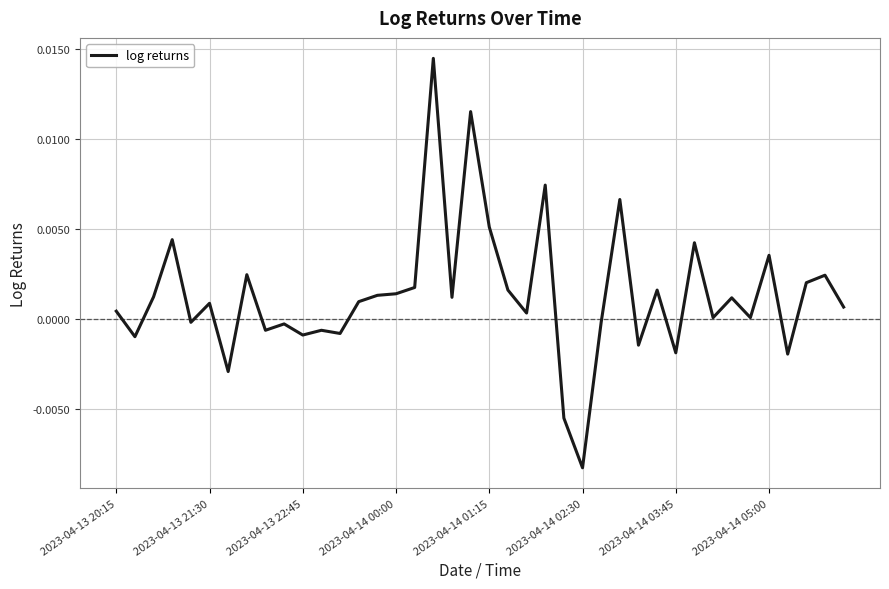

Which label corresponds to the smallest value in the chart?

2023-04-14 02:30